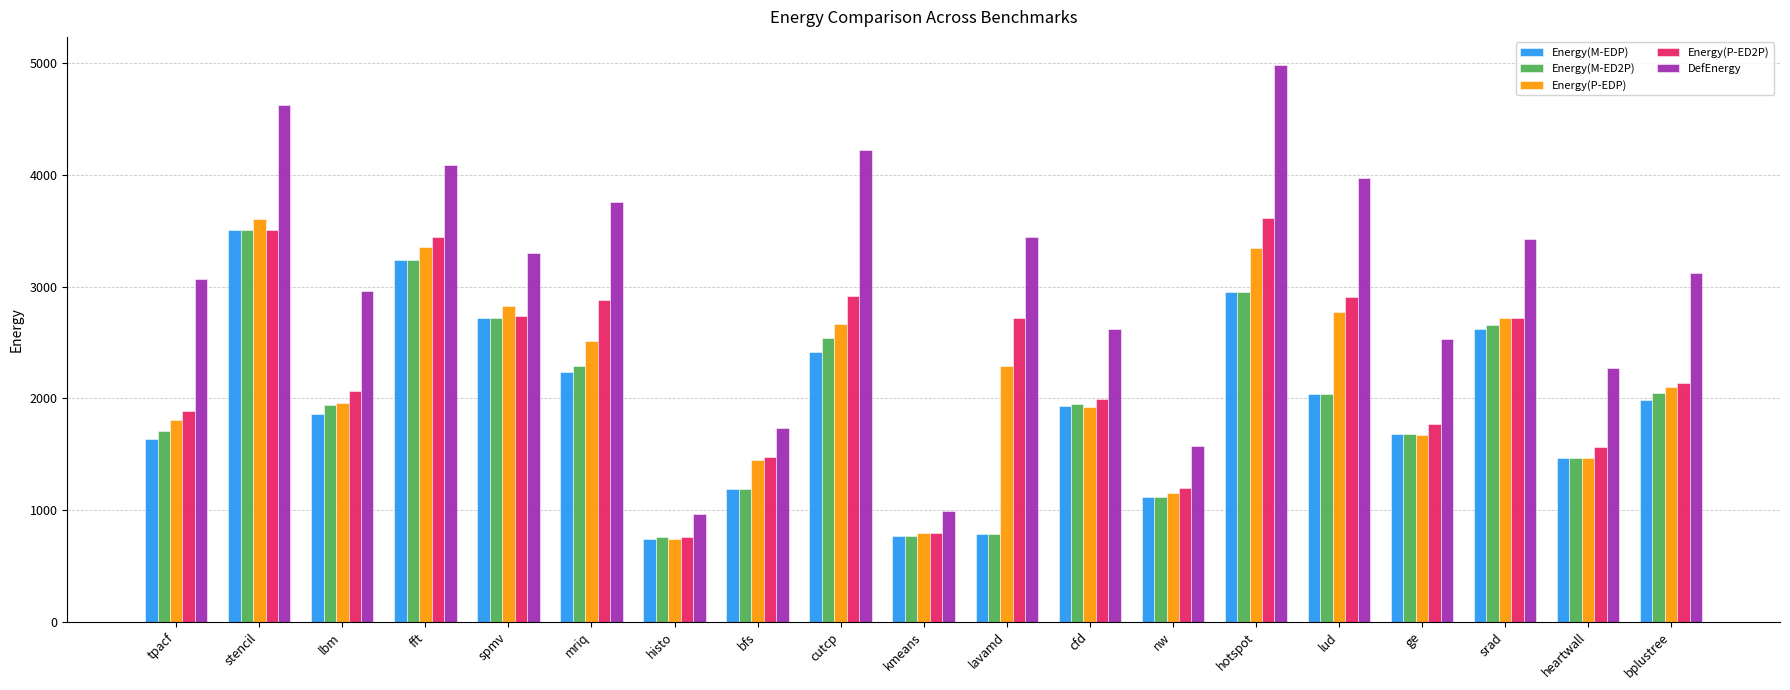

What is the label of the 17th bar from the right?

lbm